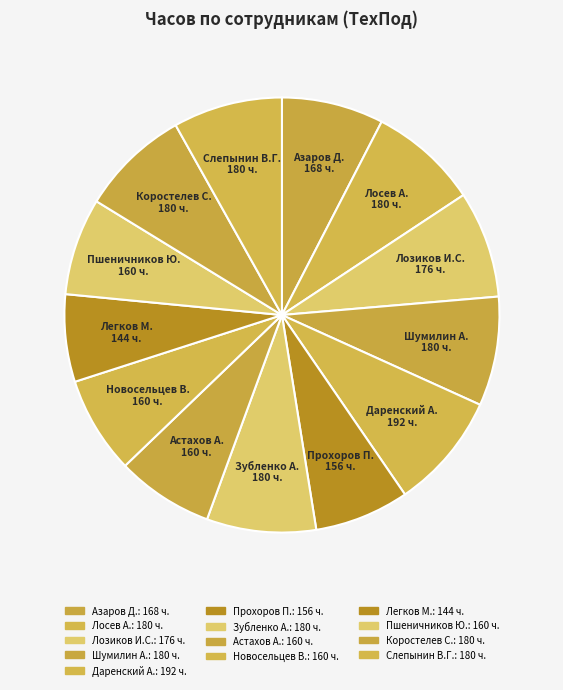

Is it true that Слепынин В.Г. is 8% of the pie?

True